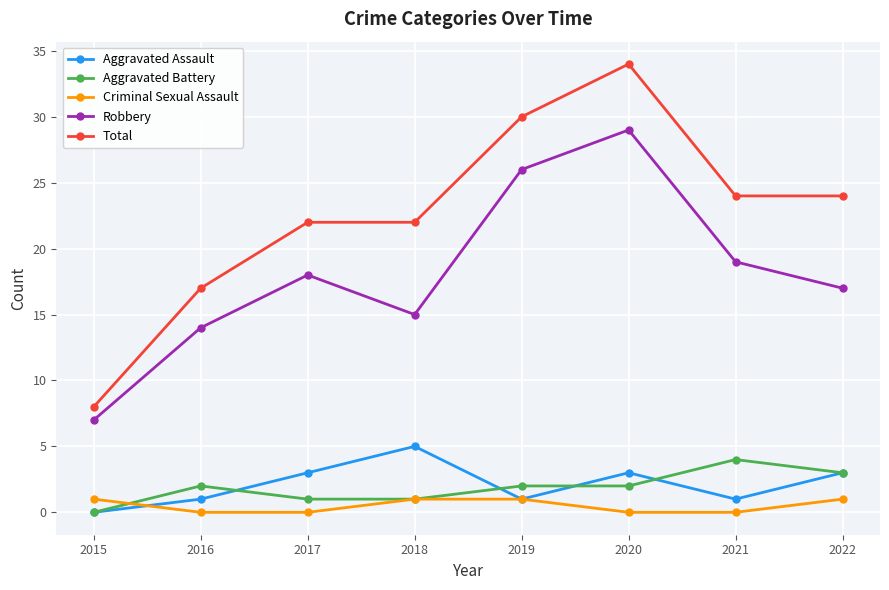

What is the highest value of the Aggravated Assault series?

5